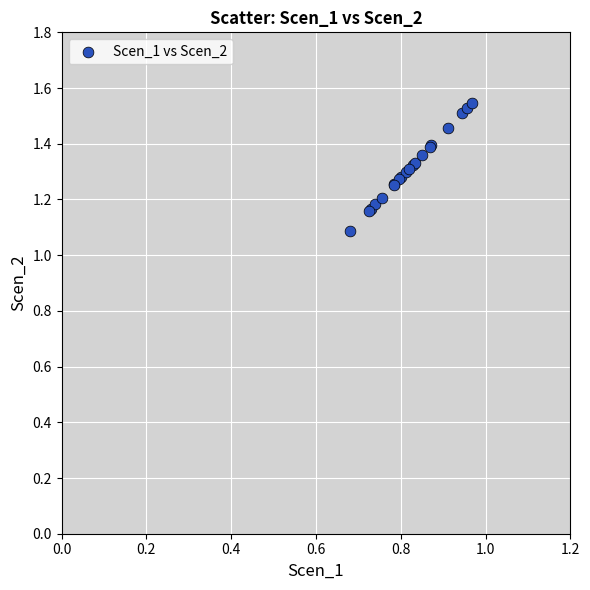

What Y value in the scatter plot is closest to 1?

1.1